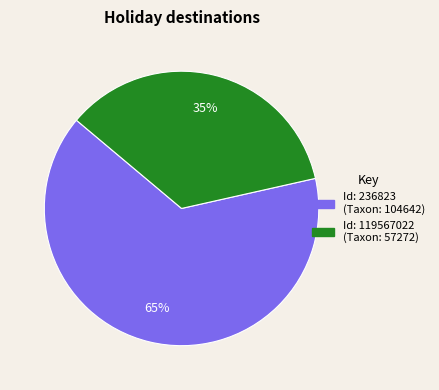

Does any single category account for the majority?

Yes